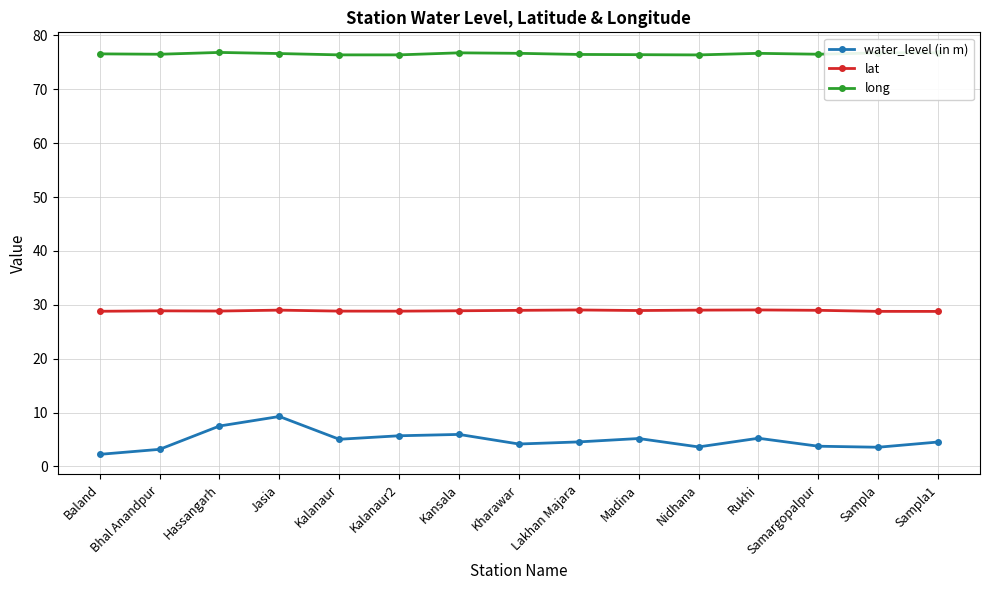

True or false: water_level (in m) and lat cross at least once.

False